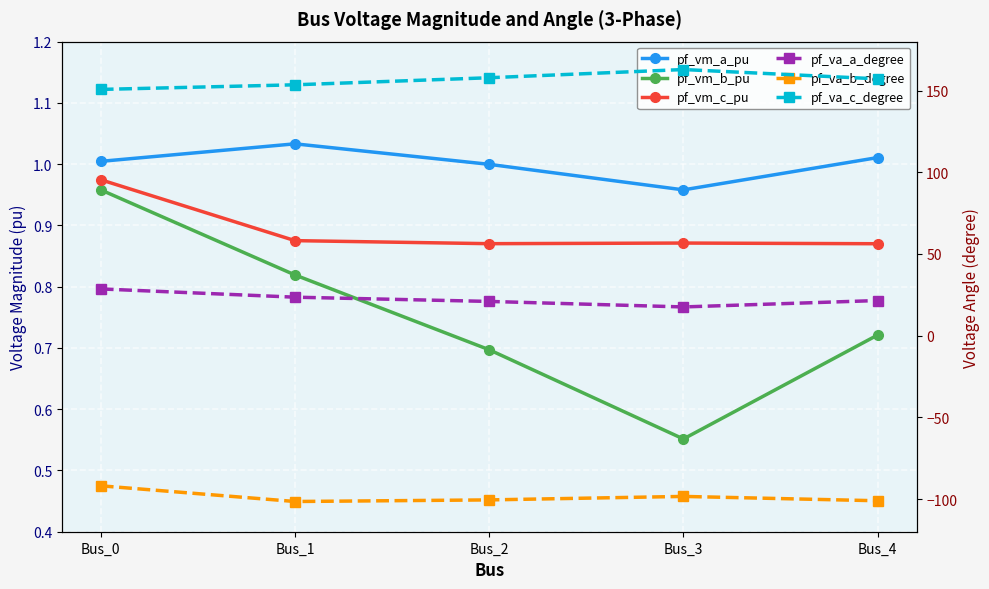

At which label does pf_vm_b_pu reach its peak?

Bus_0